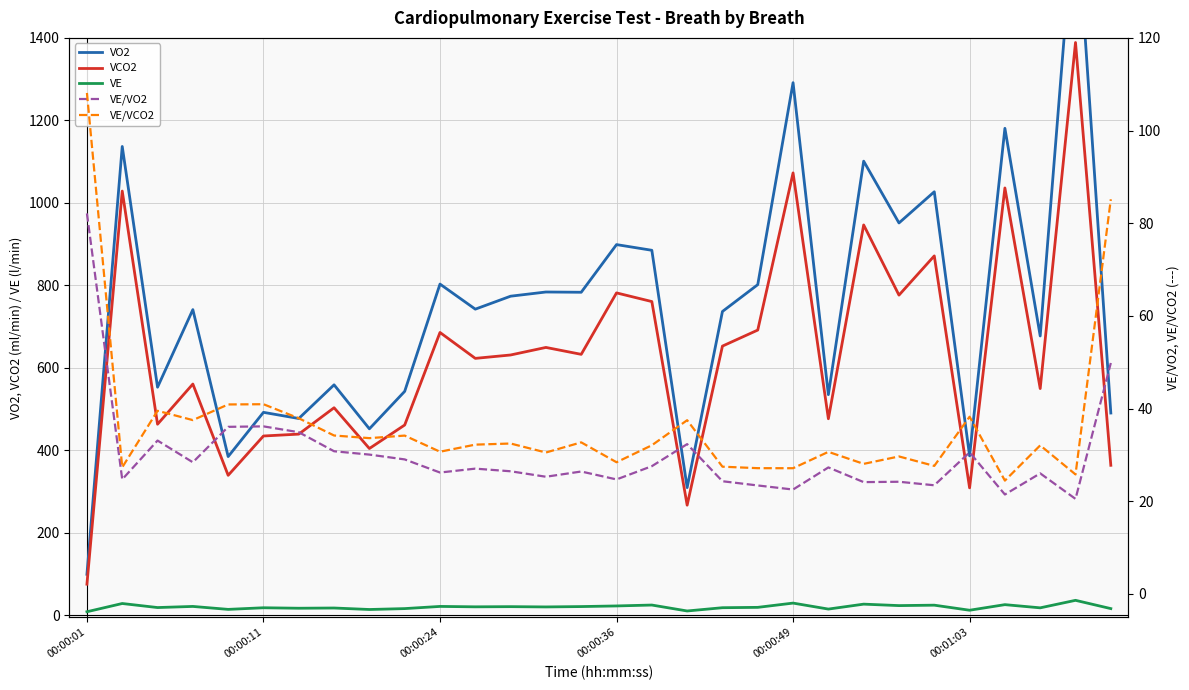

At which category is the sum across all series the highest?

28